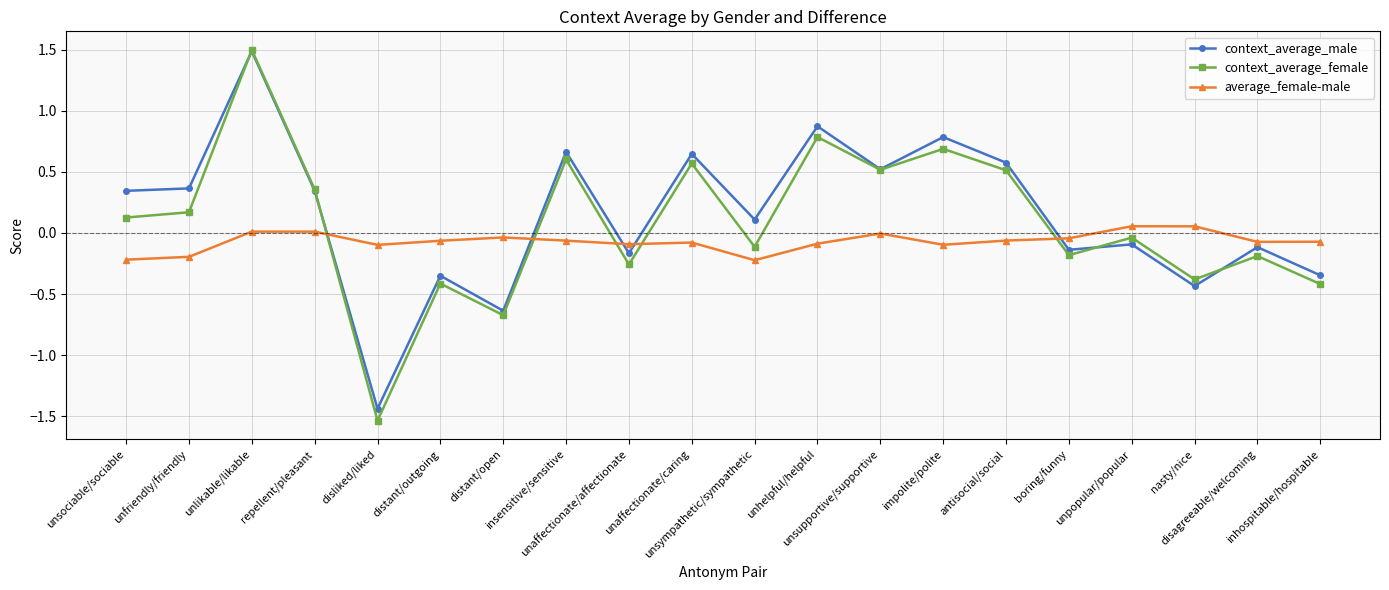

How many series are shown in this chart?

3